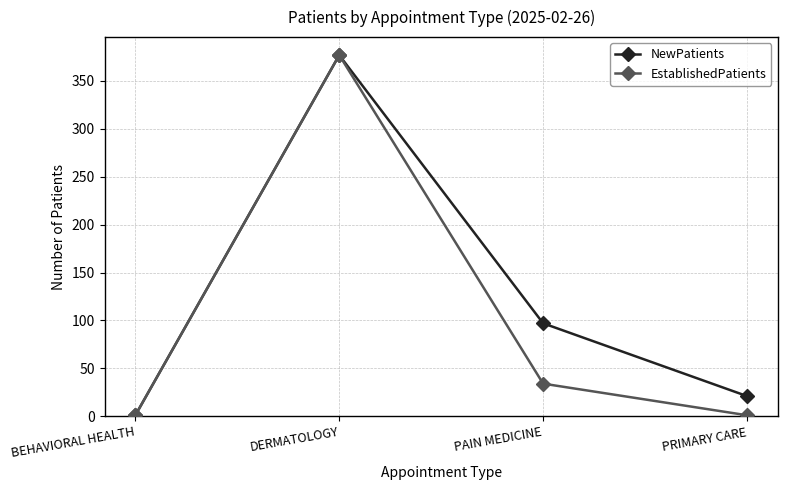

How many lines are shown in the chart?

2